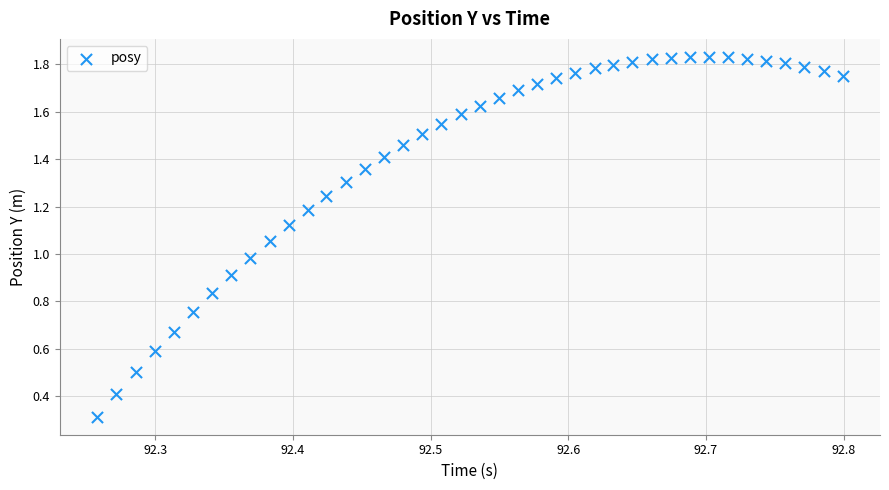

What is the range of X values (max minus min)?

0.5